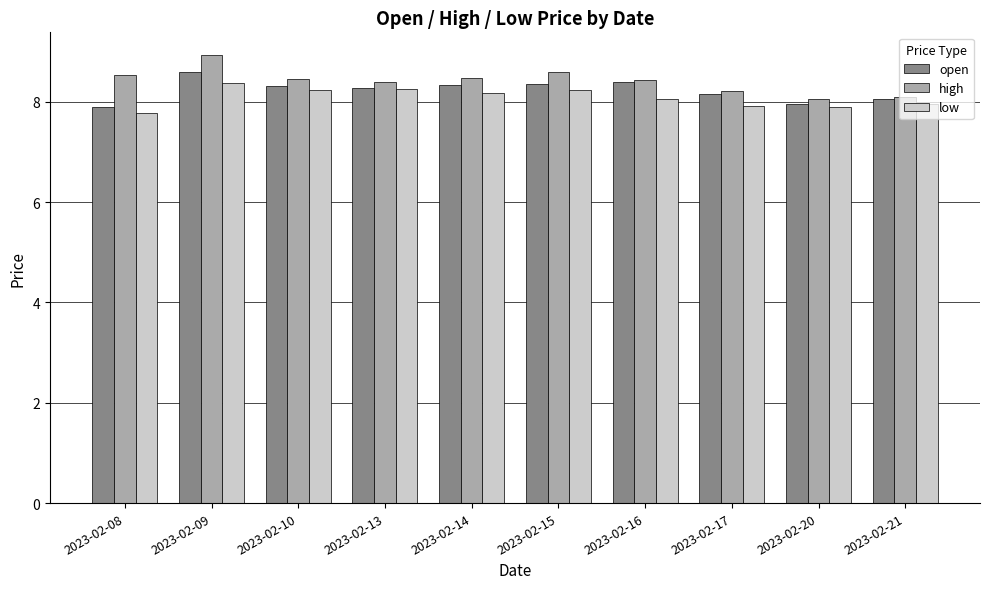

What is the difference between the highest and lowest values at 2023-02-21?

0.1